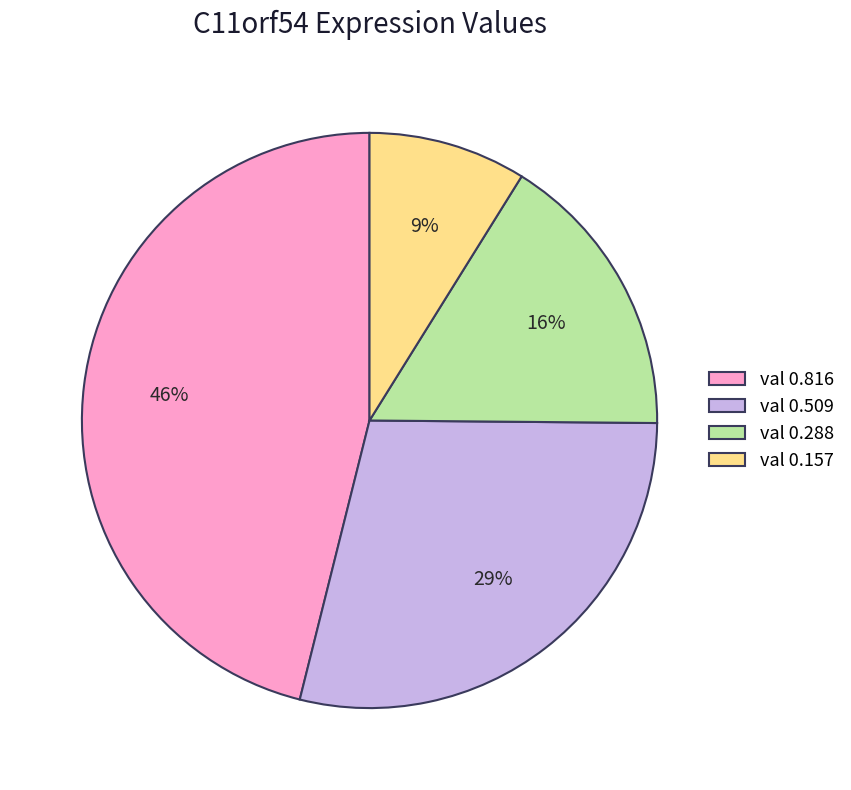

Does any single category account for the majority?

No